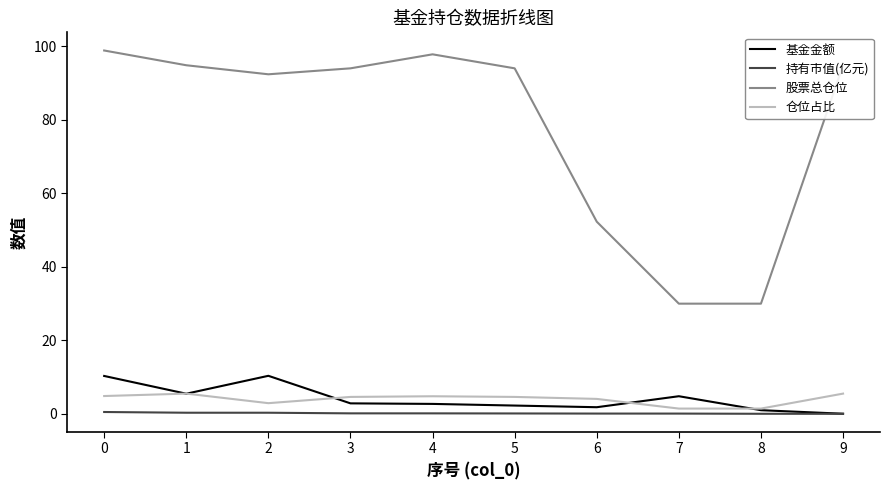

Where is the first local maximum for 基金金额?

2